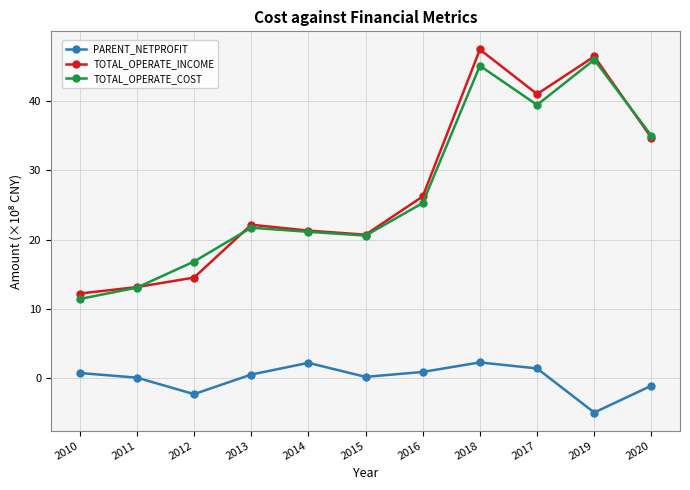

Count the number of data series in this chart.

3